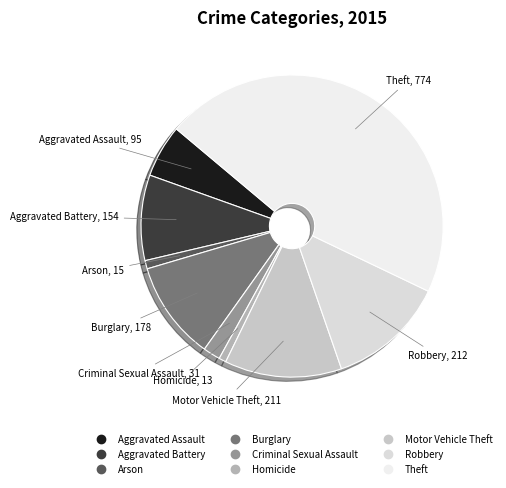

Count the number of slices in the pie.

9